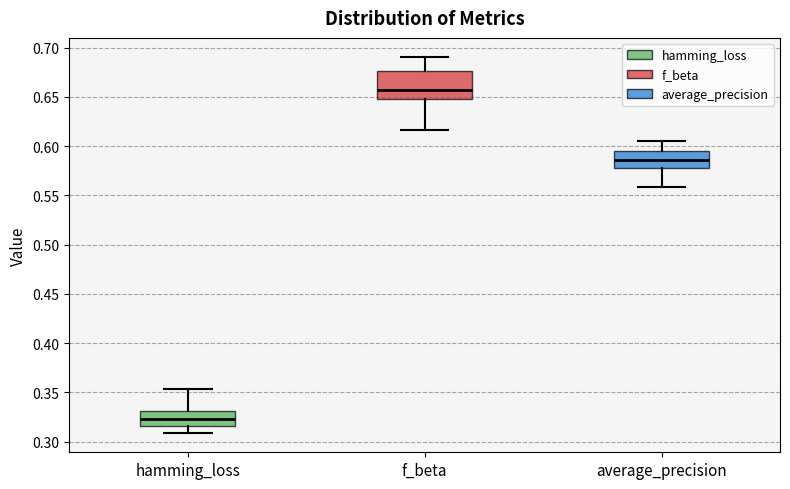

Which box has the lowest median line?

hamming_loss